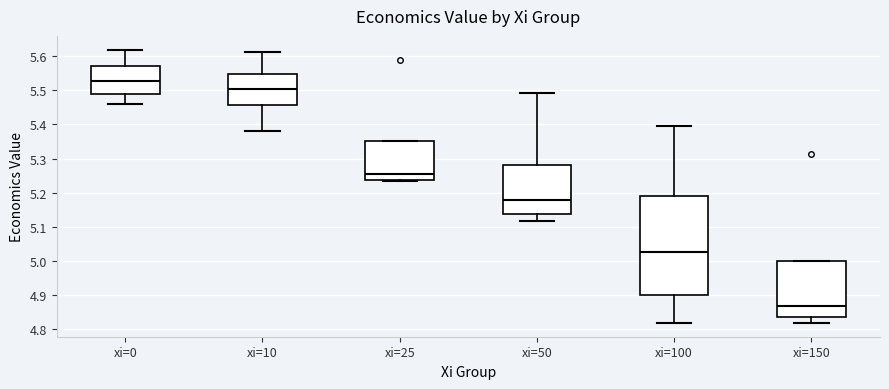

Where is the upper edge of the box for xi=25 on the y-axis? The values are not printed on the chart, so give them approximately, as read against the axis.

5.35